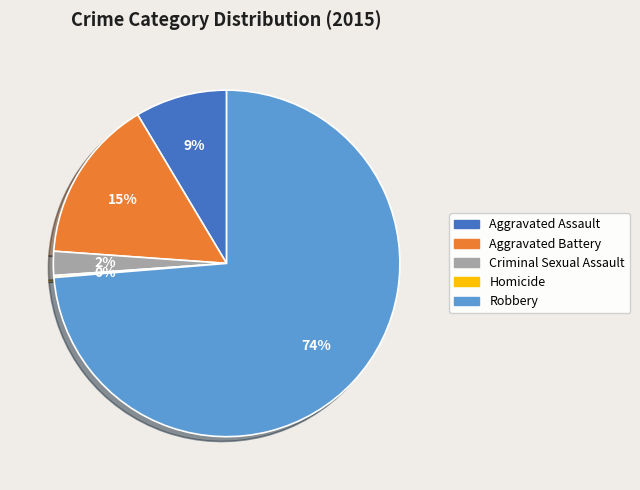

What percentage is the Robbery slice, to the nearest percent?

74%